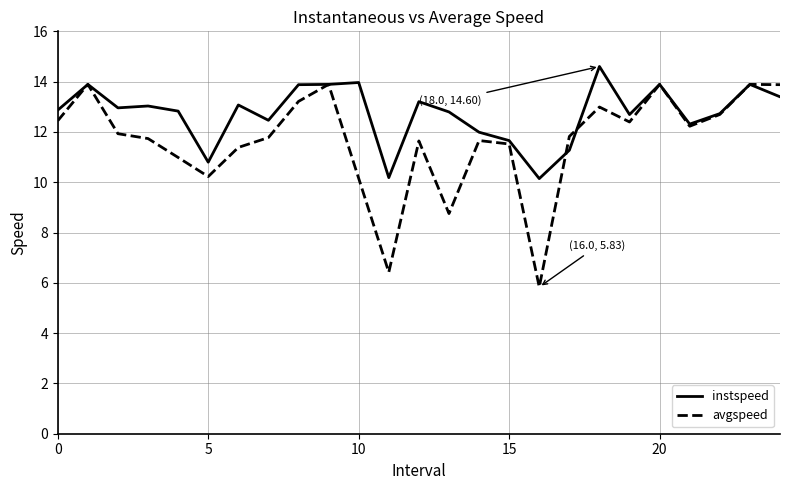

Which series has the largest total across all categories?

instspeed